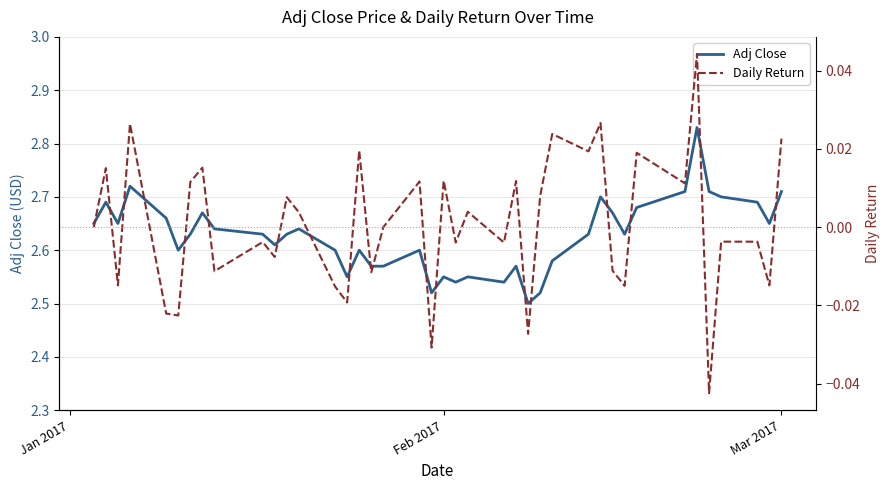

Reading left to right, list all the values displayed in this chart.

Adj Close: 2.7	2.7	2.7	2.7	2.7	2.6	2.6	2.7	2.6	2.6	2.6	2.6	2.6	2.6	2.5	2.6	2.6	2.6	2.6	2.5	2.5	2.5	2.5	2.5	2.6	2.5	2.5	2.6	2.6	2.7	2.7	2.6	2.7	2.7	2.8	2.7	2.7	2.7	2.7	2.7
Daily Return: 0.0	0.0	-0.0	0.0	-0.0	-0.0	0.0	0.0	-0.0	-0.0	-0.0	0.0	0.0	-0.0	-0.0	0.0	-0.0	0.0	0.0	-0.0	0.0	-0.0	0.0	-0.0	0.0	-0.0	0.0	0.0	0.0	0.0	-0.0	-0.0	0.0	0.0	0.0	-0.0	-0.0	-0.0	-0.0	0.0